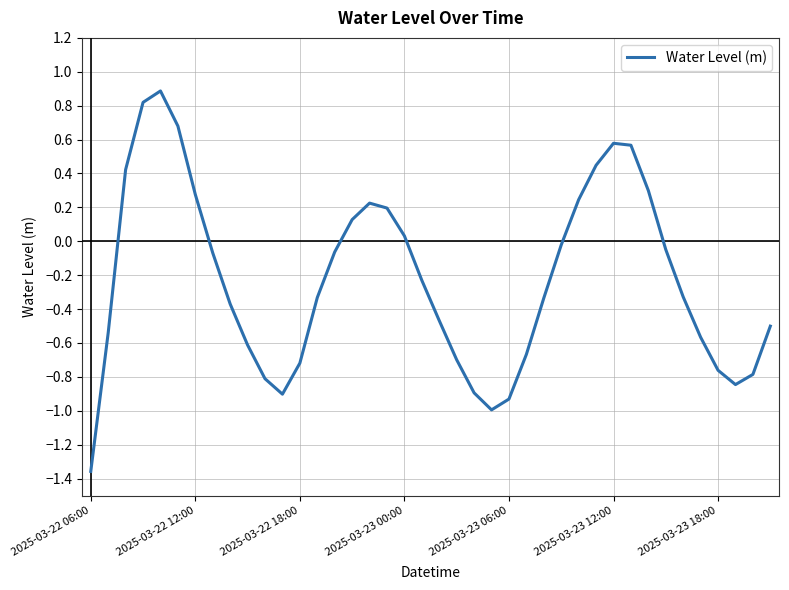

What is the difference between the maximum and minimum values?

2.2